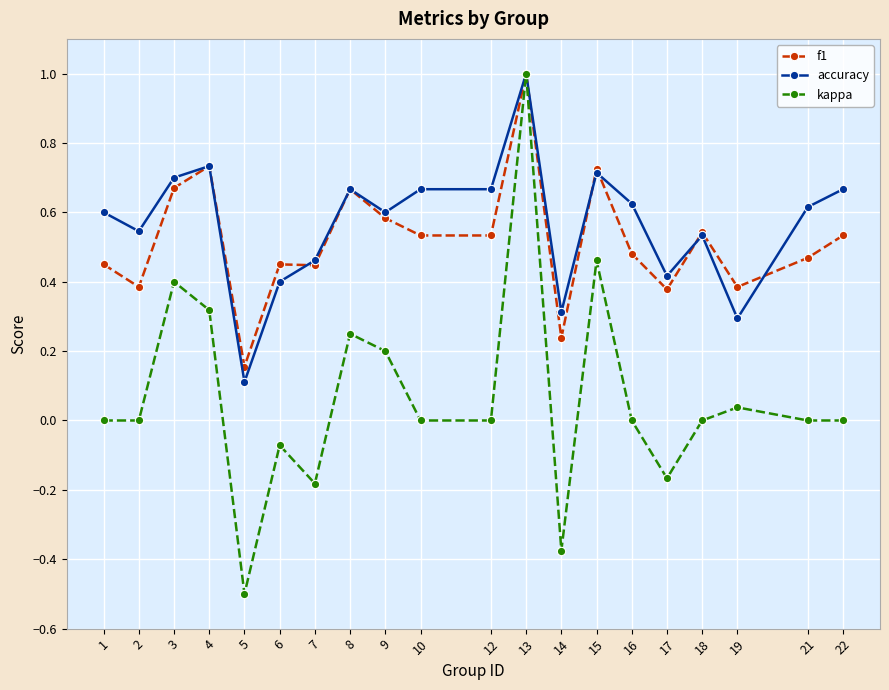

True or false: accuracy has a value of 1.0 at 1.

False